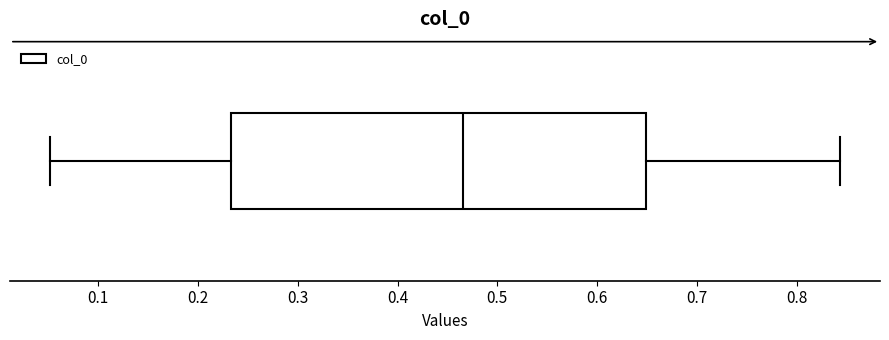

Read this box plot against the x-axis: the position of the median line, the range covered by the box, and the ends of both whiskers. The values are not printed on the chart, so give them approximately, as read against the axis.

median 0.47, box 0.23 to 0.65, whiskers 0.05 to 0.84